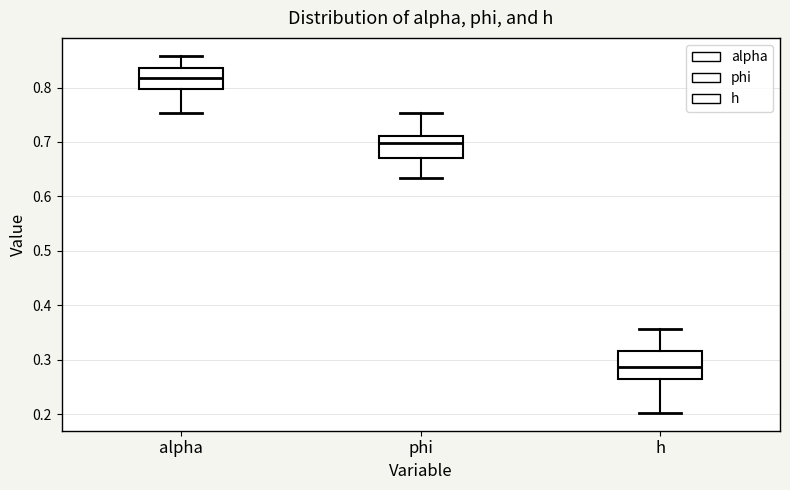

Reading left to right, read every box against the y-axis: the position of its median line, the range the box covers, and the ends of its whiskers. The values are not printed on the chart, so give them approximately, as read against the axis.

alpha: median 0.82, box 0.80 to 0.84, whiskers 0.75 to 0.86
phi: median 0.70, box 0.67 to 0.71, whiskers 0.63 to 0.75
h: median 0.29, box 0.27 to 0.32, whiskers 0.20 to 0.36